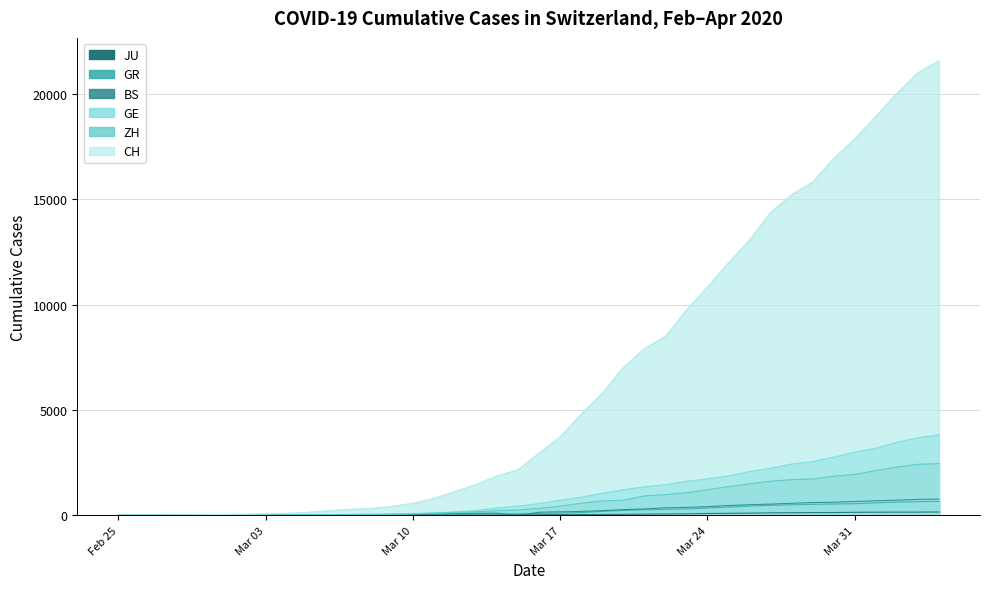

How many lines are shown in the chart?

6